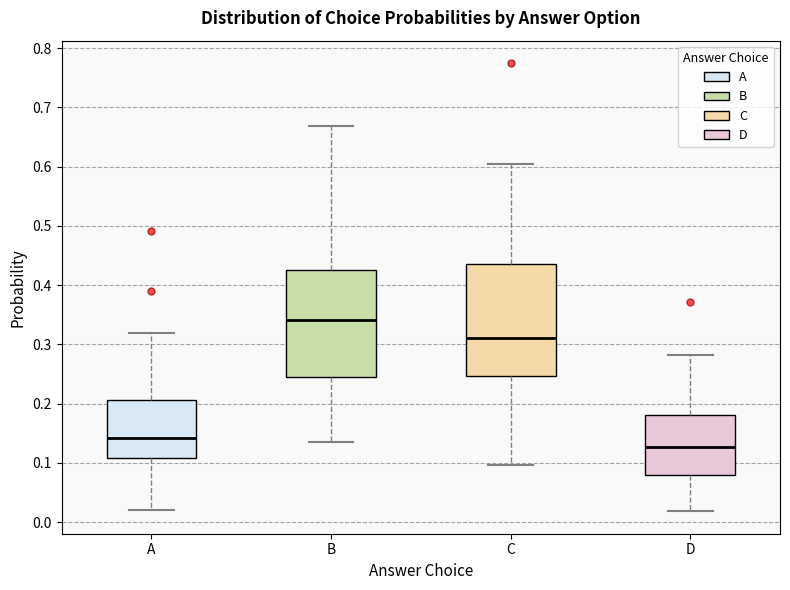

Which box's median line is the highest?

B